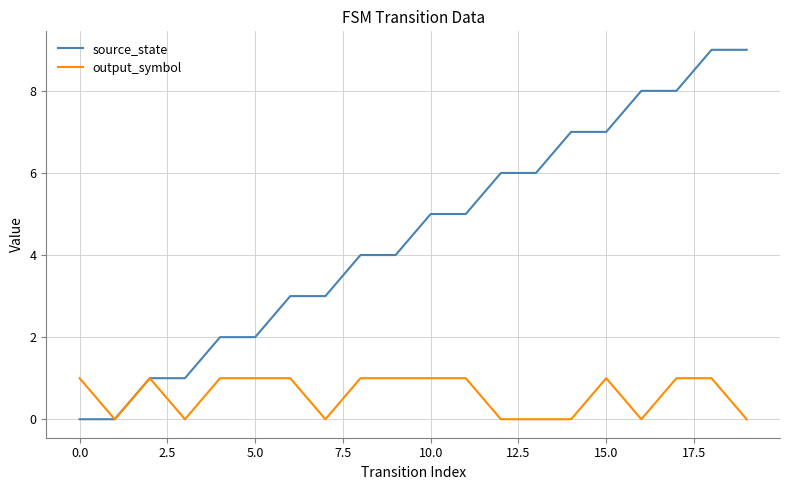

Does the chart display data point markers on the line(s)?

No